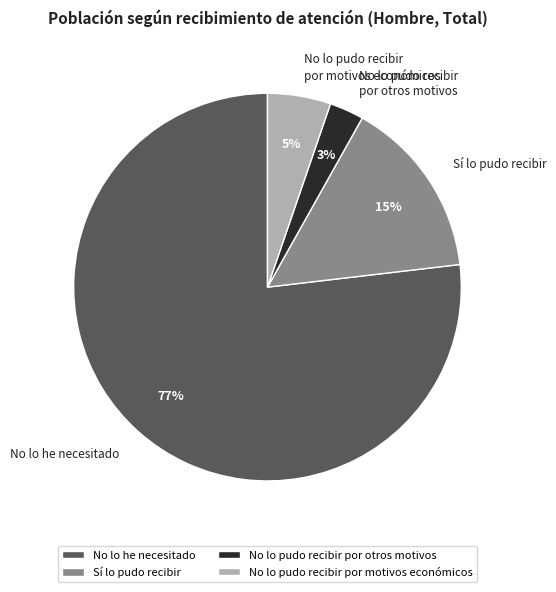

Is it true that Sí lo pudo recibir is 21% of the pie?

False